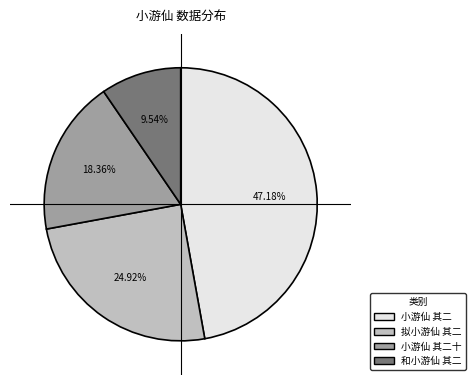

Is there a majority slice in this chart?

No